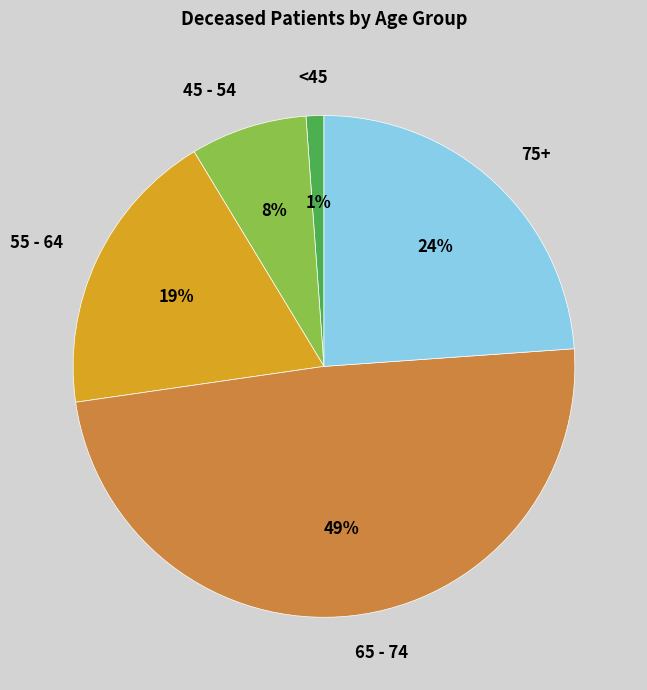

What is the ratio of the value at 45 - 54 to the value at 55 - 64?

0.4